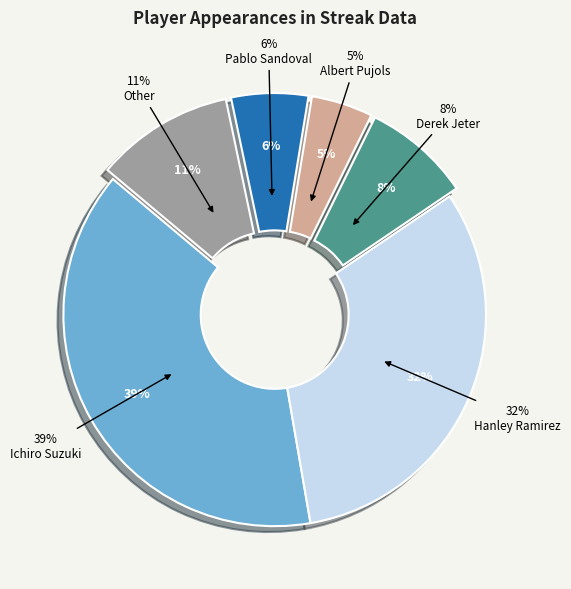

What is the smallest slice in the pie chart?

Albert Pujols